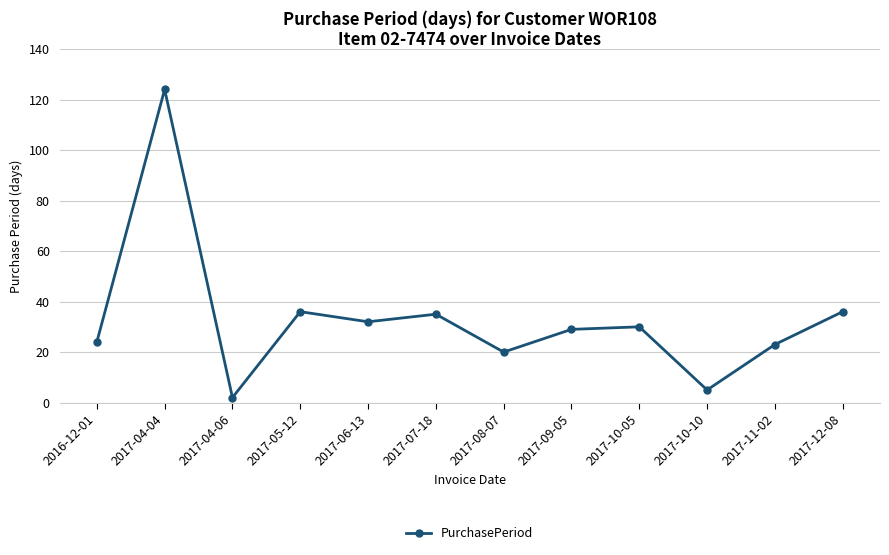

What is the approximate value at 2017-07-18?

35